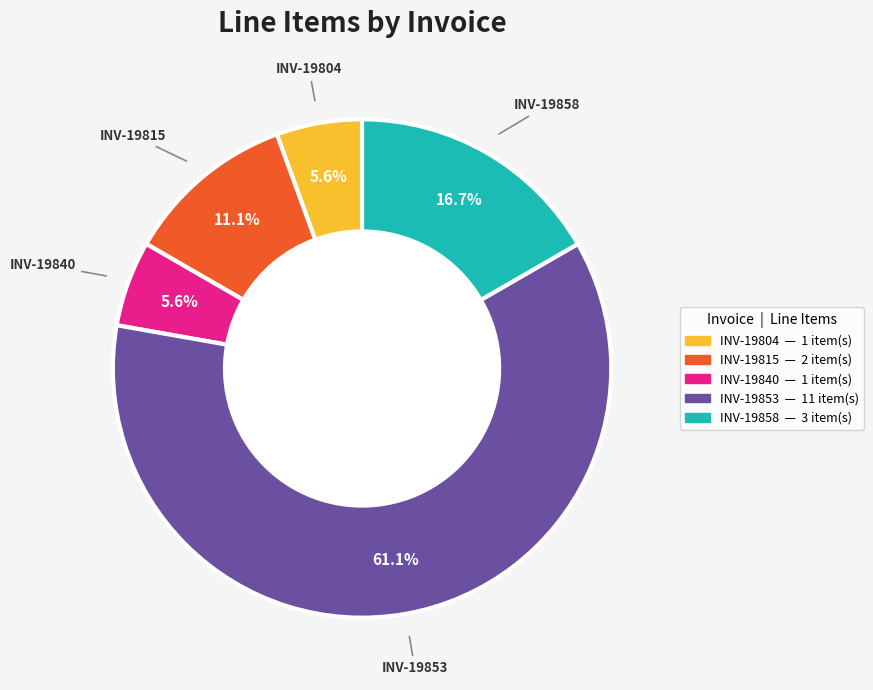

Is there a majority slice in this chart?

Yes